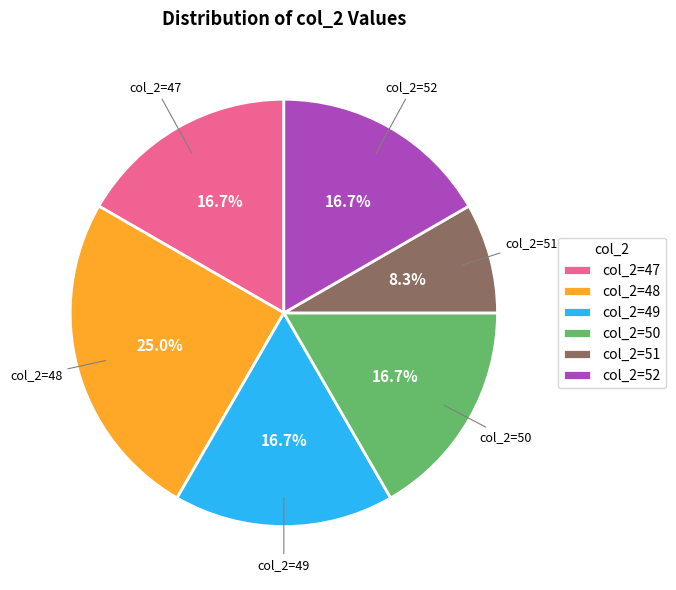

To the nearest percent, what is the average slice percentage?

17%